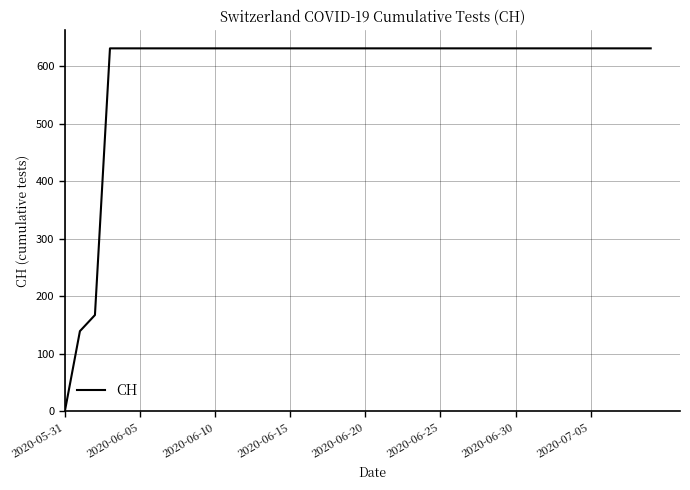

What is the difference between the maximum and minimum values?

631